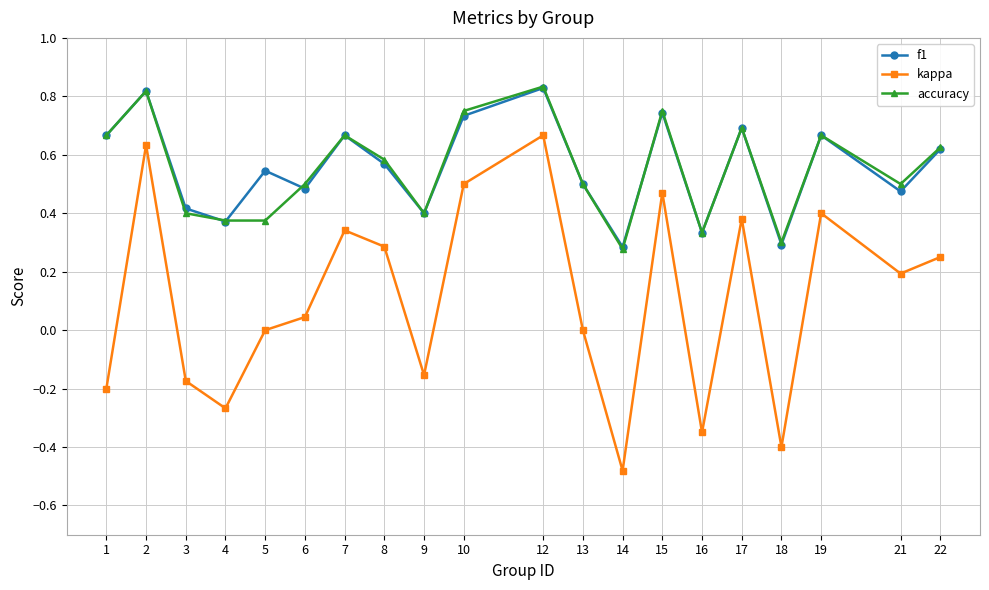

True or false: accuracy and kappa intersect in this chart.

False